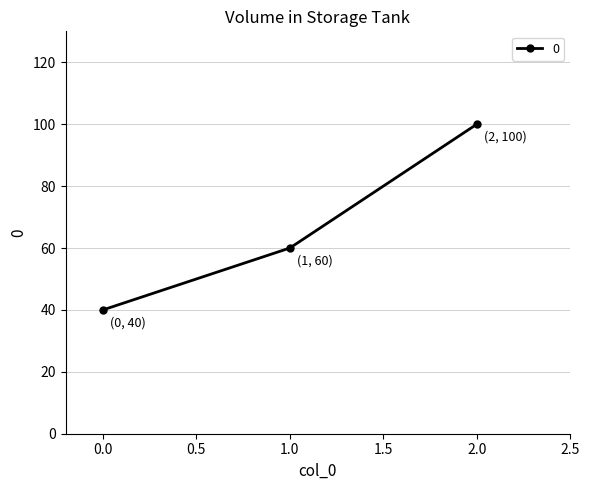

How many values are between 40 and 100?

3